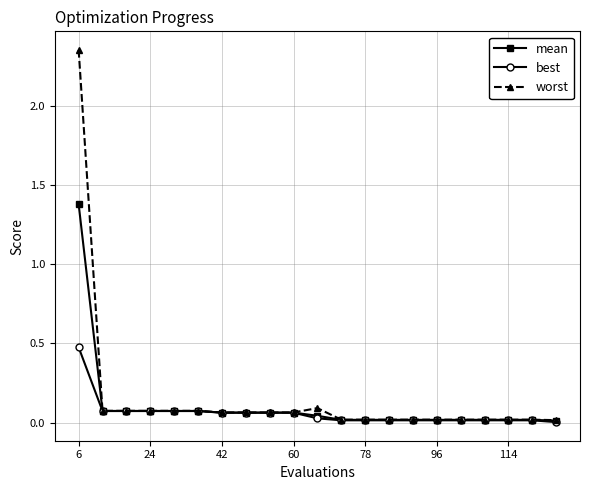

Rank the series by their average value, from highest to lowest.

worst, mean, best